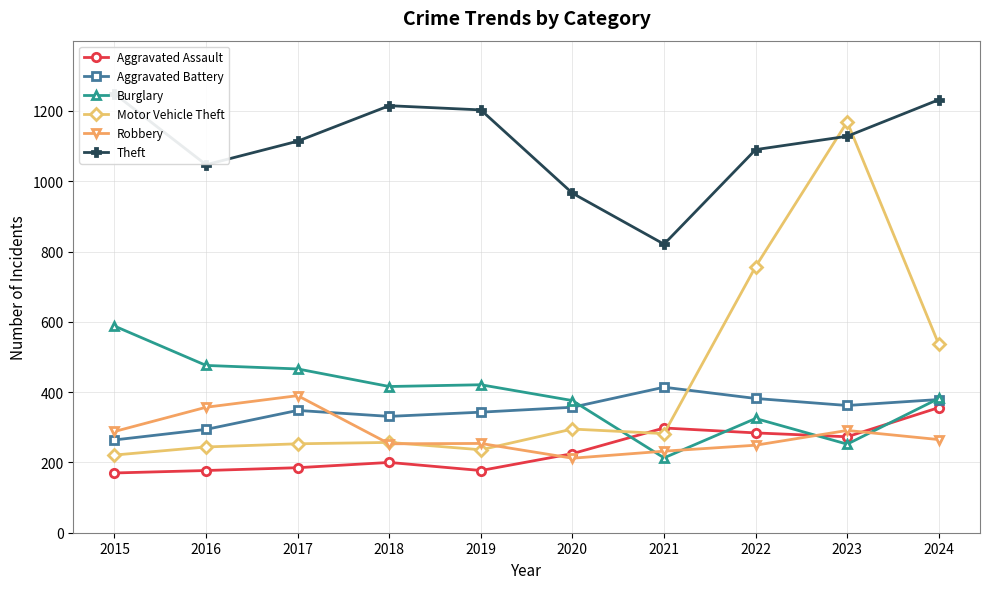

How many values in the Robbery series exceed 265?

4